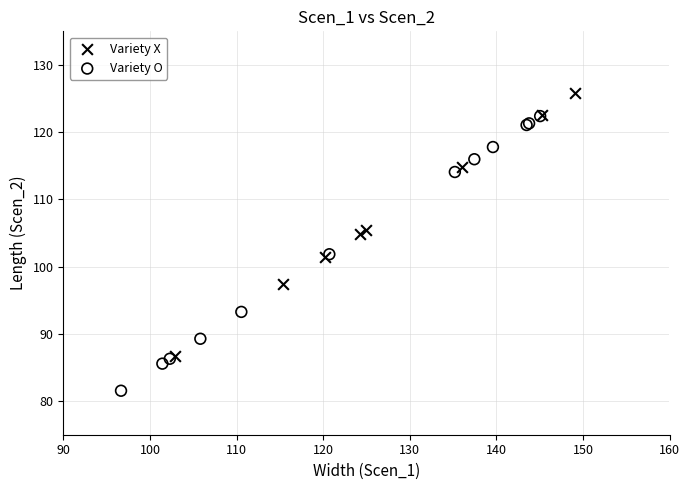

Which series reaches the minimum Y coordinate?

Variety O